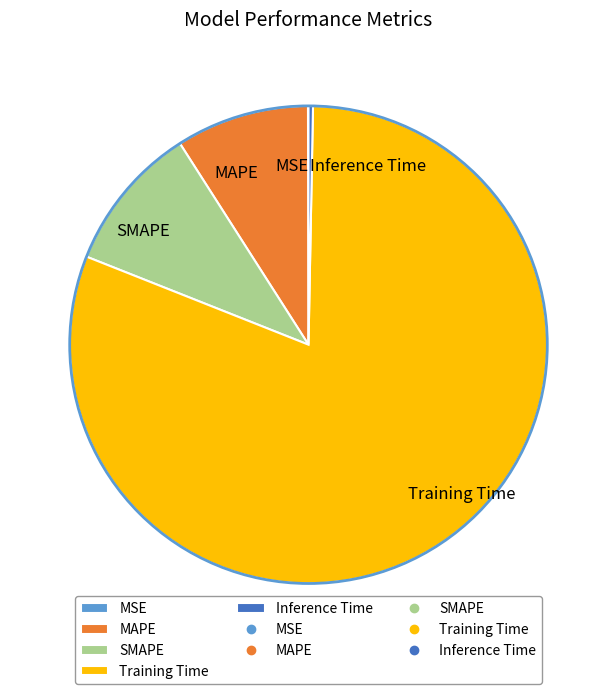

The MAPE slice represents 19% of the pie. True or false?

False